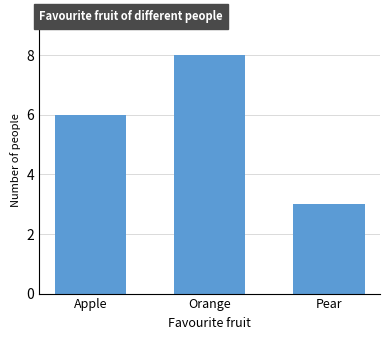

The chart shows a value of 8 at Orange. True or false?

True